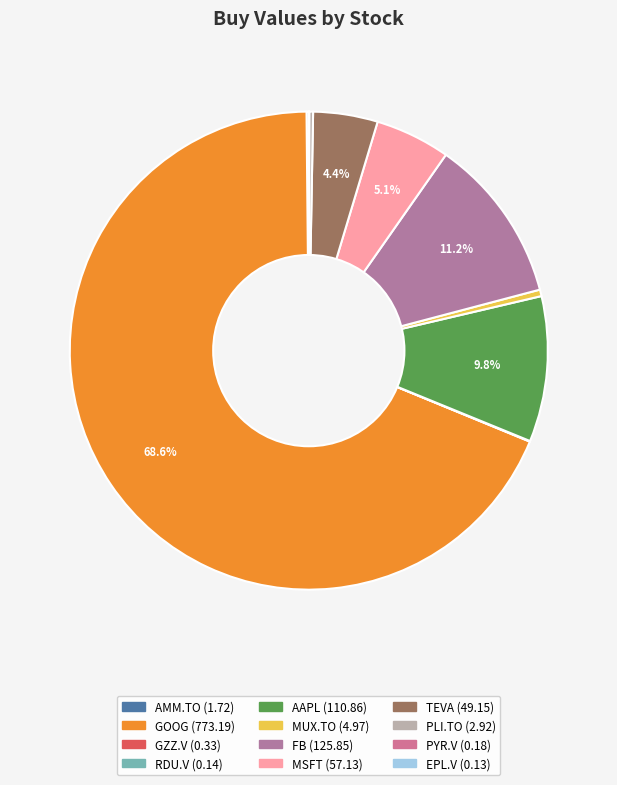

Which slice is the largest?

GOOG